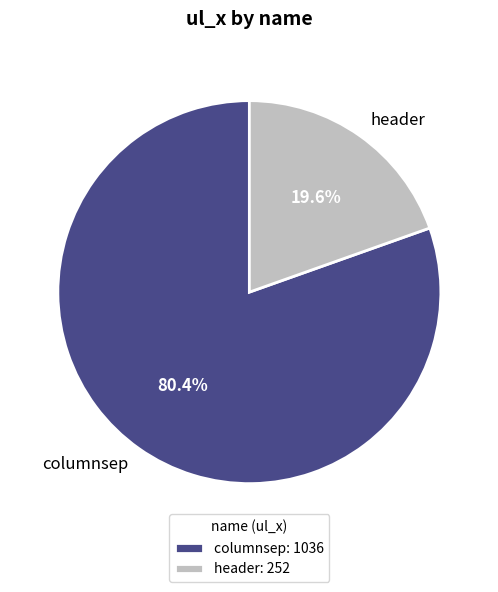

Between columnsep and header, which is larger?

columnsep